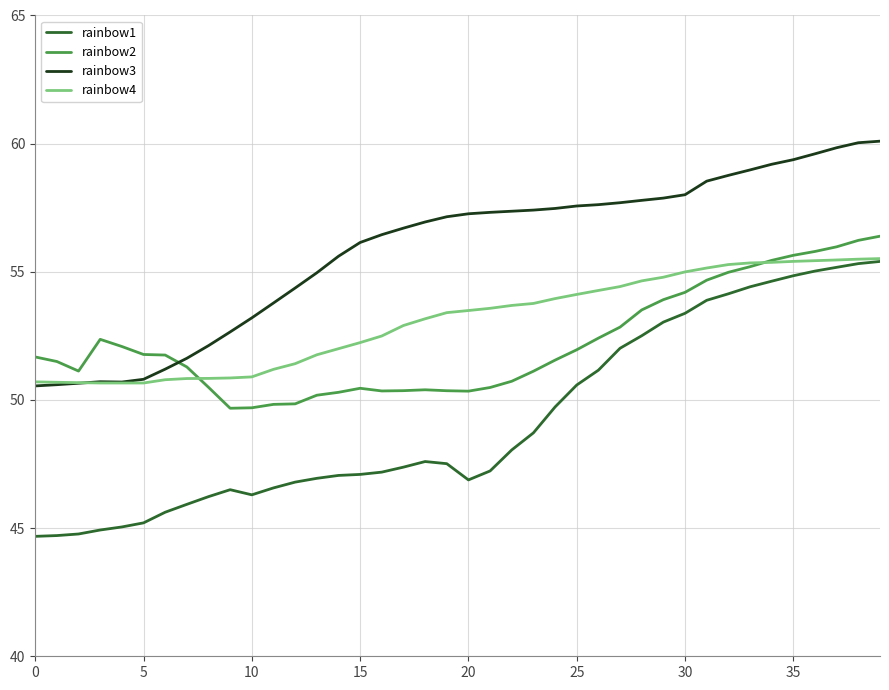

True or false: rainbow2 and rainbow1 cross at least once.

False